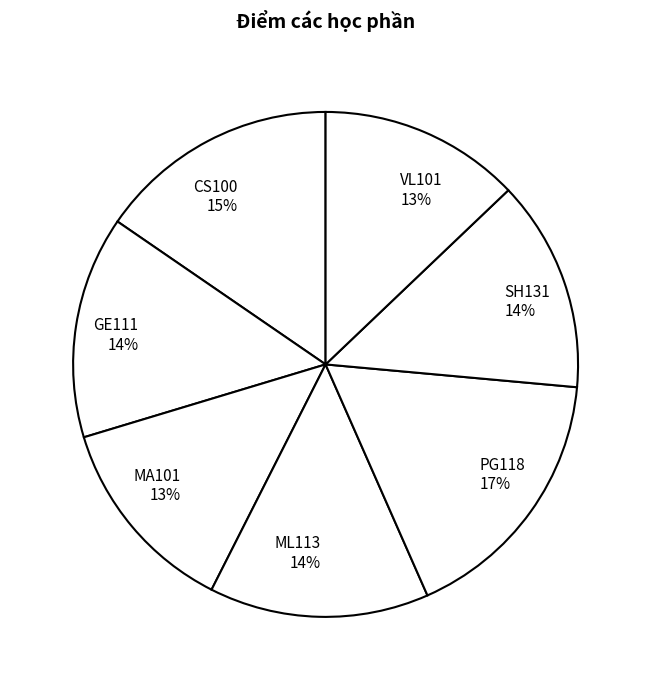

Which slice is the largest?

PG118